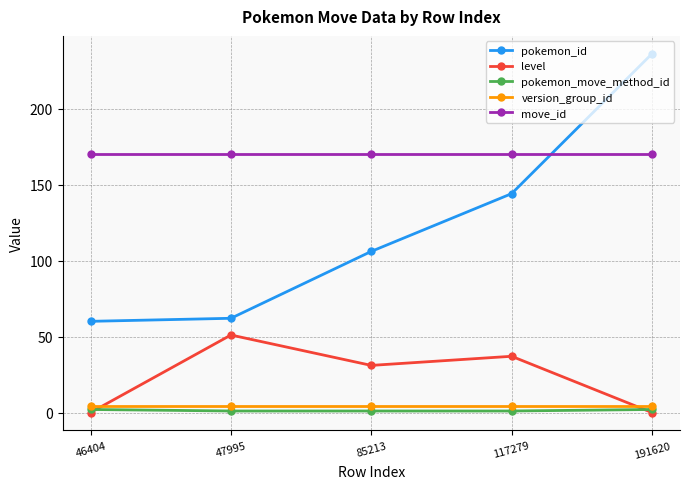

How many intersections are there between move_id and pokemon_id?

1